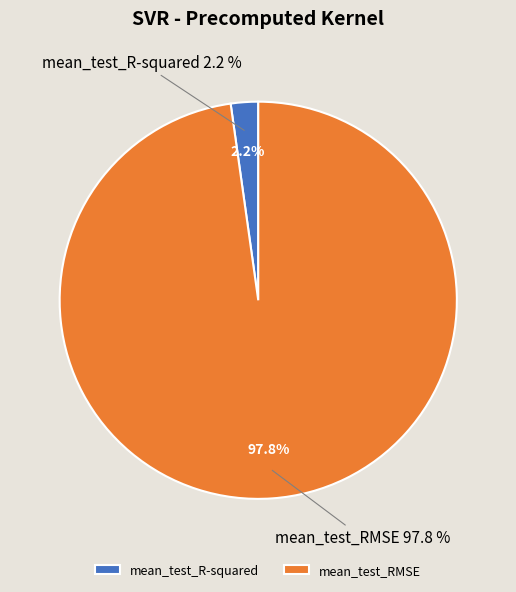

True or false: mean_test_RMSE accounts for 98% of the total.

True